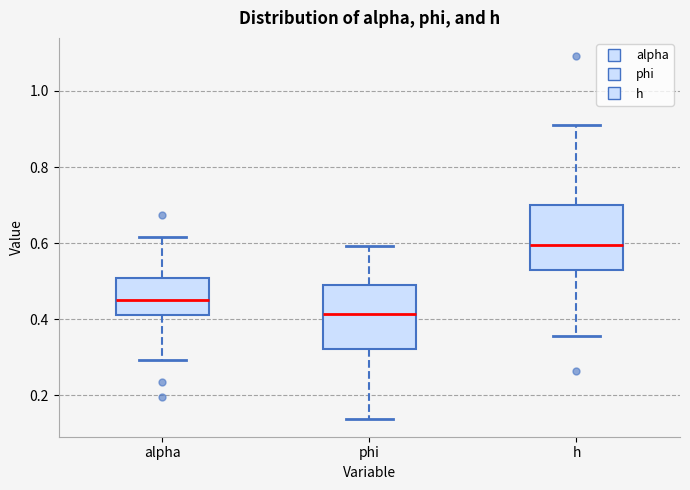

Where does the lower whisker of the box for alpha end on the y-axis? The values are not printed on the chart, so give them approximately, as read against the axis.

0.30